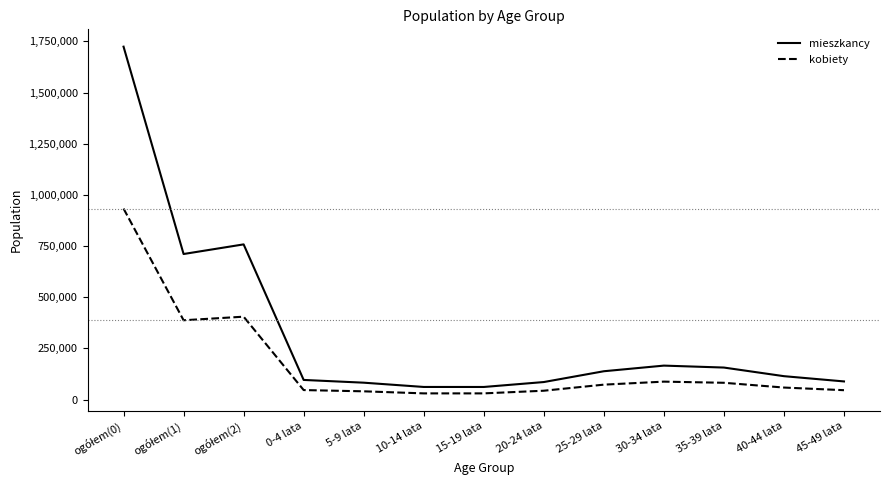

True or false: kobiety and mieszkancy cross at least once.

False